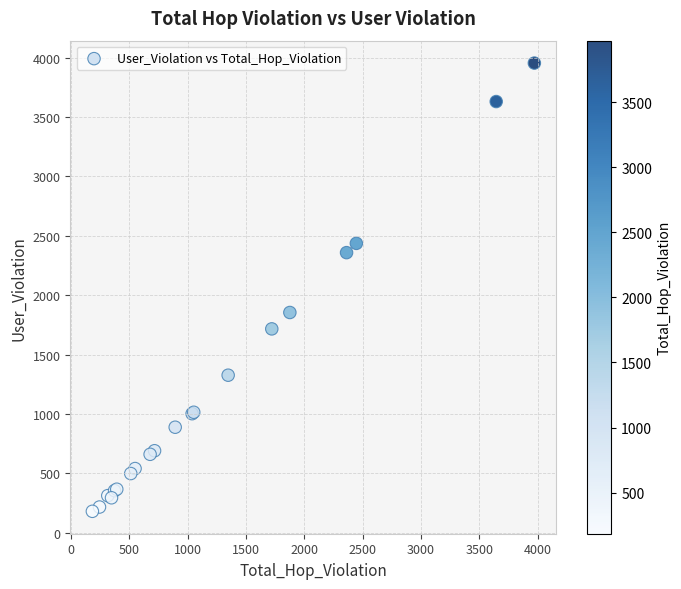

What Y value in the scatter plot is closest to 2067?

1854